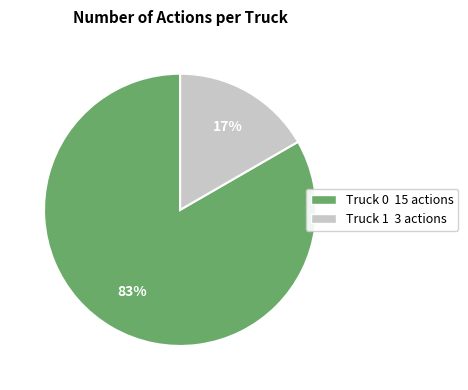

To the nearest percent, what percentage of the pie is Truck 0?

83%